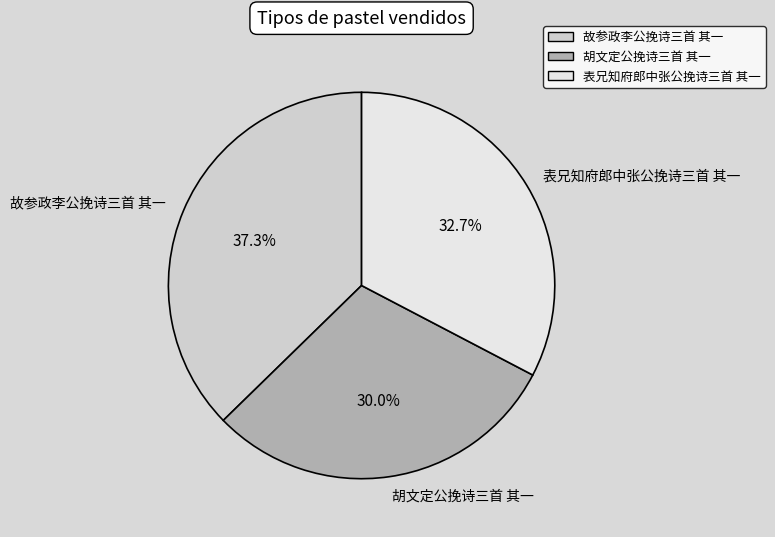

How many slices are in this pie chart?

3